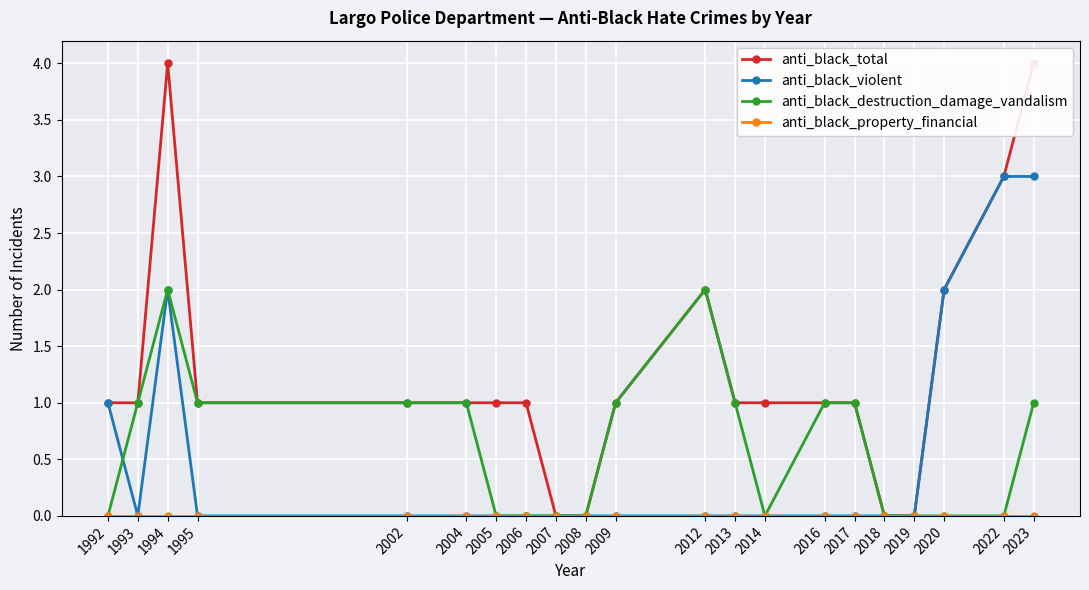

At which label is anti_black_total closest to 2?

2012